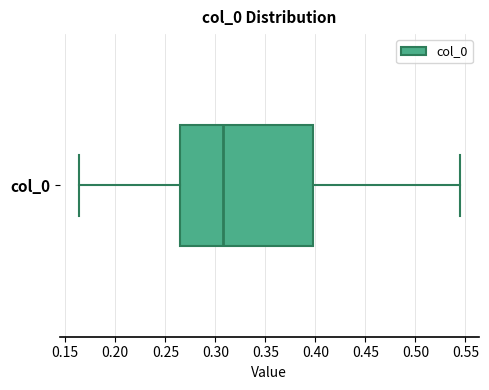

Transcribe this box plot: give where the median line is, the range the box spans, and where the two whiskers end, as read against the x-axis. The values are not printed on the chart, so give them approximately, as read against the axis.

median 0.310, box 0.265 to 0.400, whiskers 0.165 to 0.545